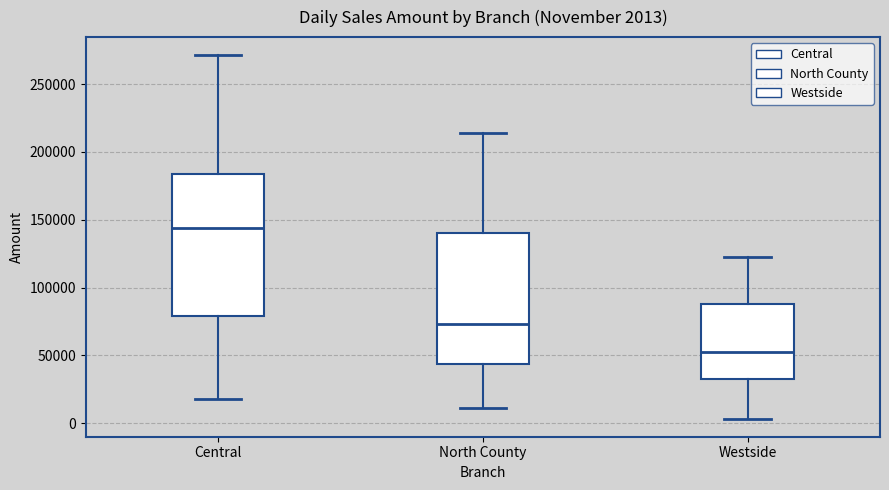

Comparing the boxes themselves (not the whiskers), which one is the tallest?

Central